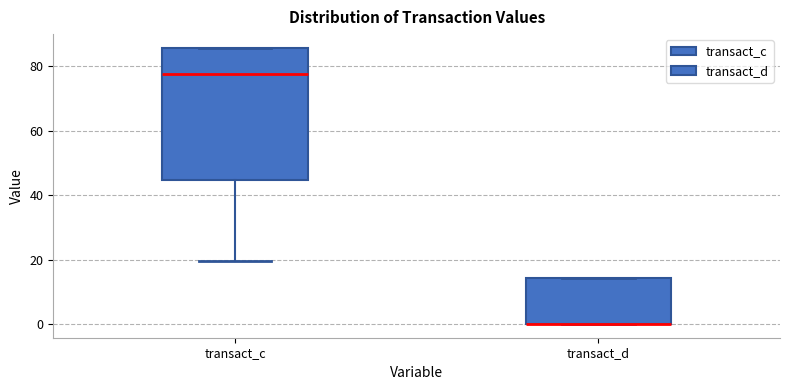

Reading left to right, transcribe this box plot: for each box, give where its median line is, the range the box spans, and where its two whiskers end, as read against the y-axis. The values are not printed on the chart, so give them approximately, as read against the axis.

transact_c: median 78, box 44 to 86, whiskers 20 to 86
transact_d: median 0 (drawn on the box's lower edge), box 0 to 14, whiskers 0 to 14